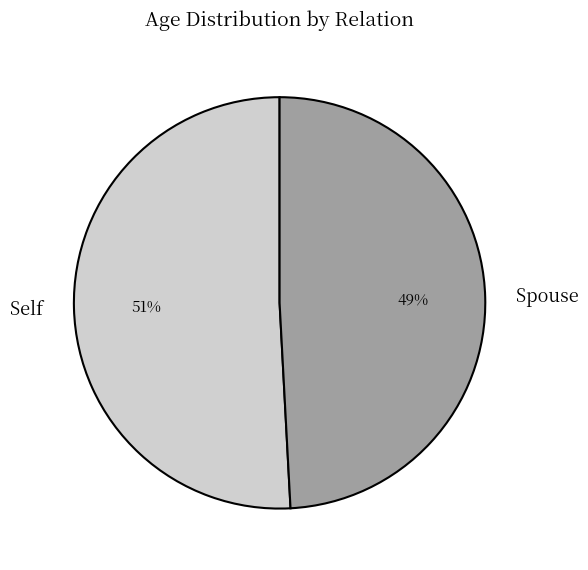

To the nearest percent, what is the difference between the largest and smallest slice percentages?

2%